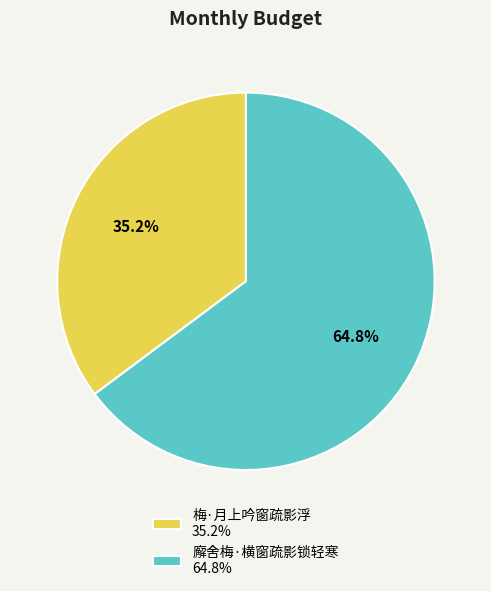

Which has a higher value, 梅·月上吟窗疏影浮 or 廨舍梅·横窗疏影锁轻寒?

廨舍梅·横窗疏影锁轻寒